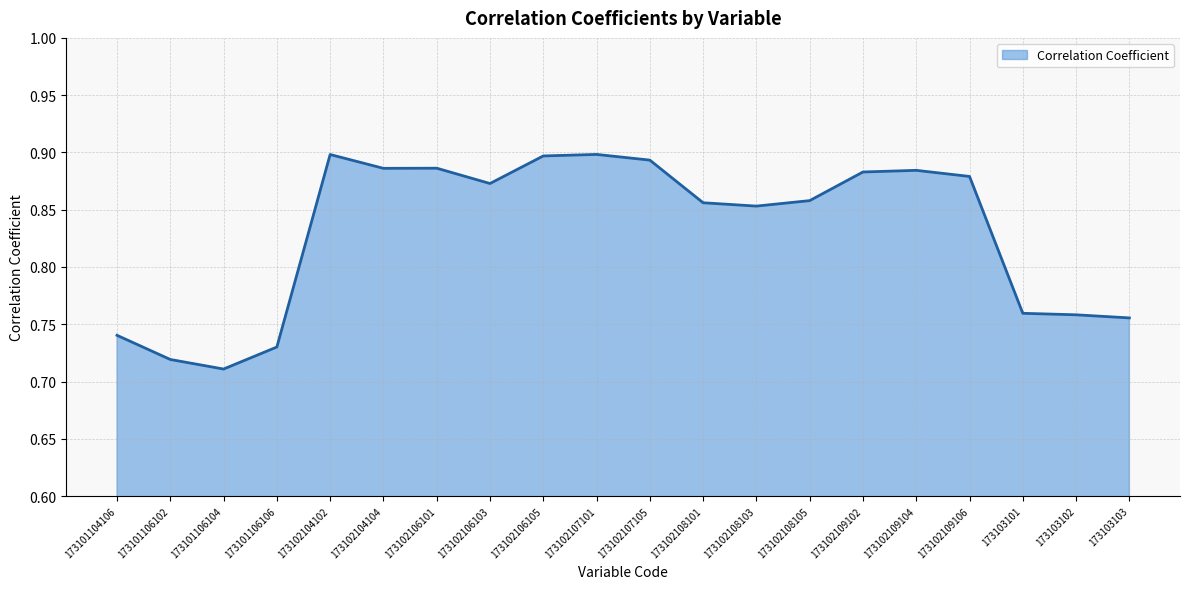

Does the chart have visible grid lines?

Yes